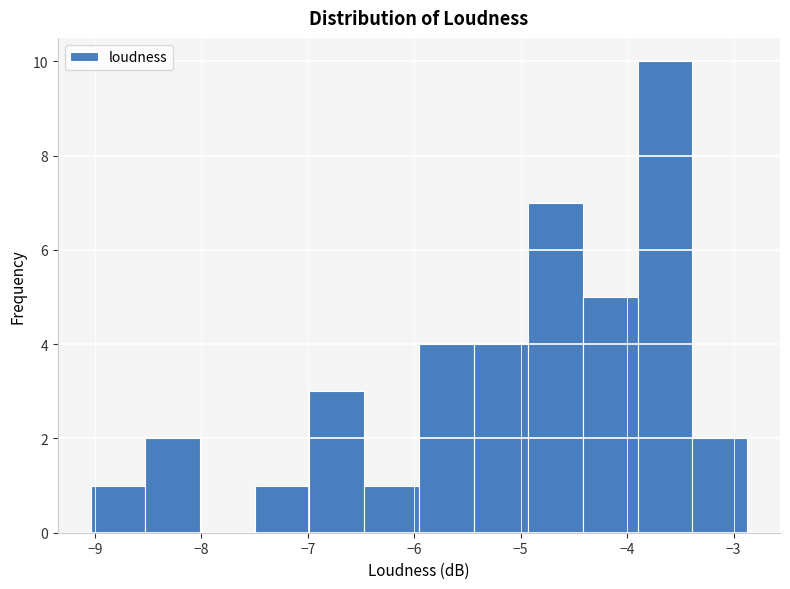

Which range on the x-axis has the tallest bar?

-3.9 to -3.4